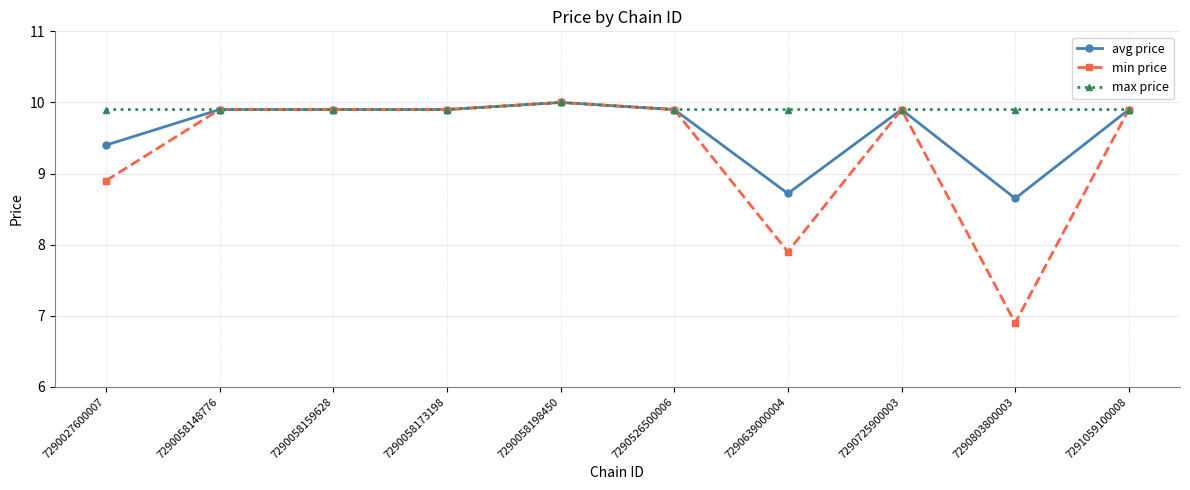

At which category is the sum across all series the highest?

7290058198450